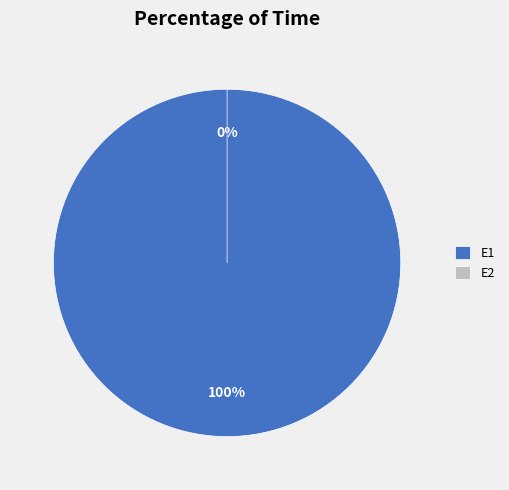

Rank the categories by value from highest to lowest.

E1, E2